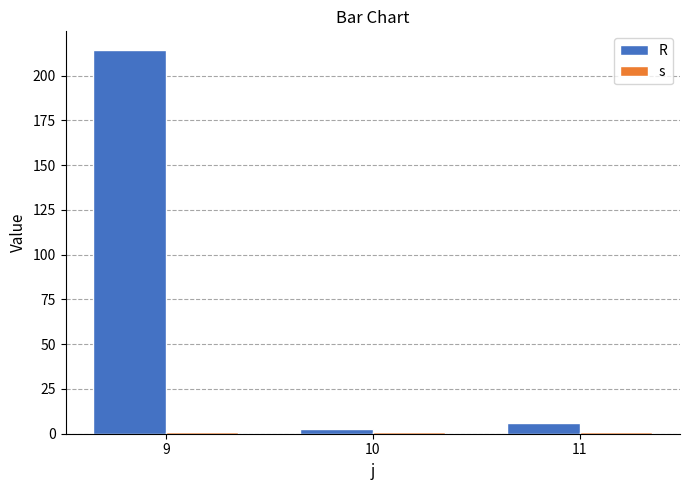

True or false: R has a value of 4.0 at 10.

False